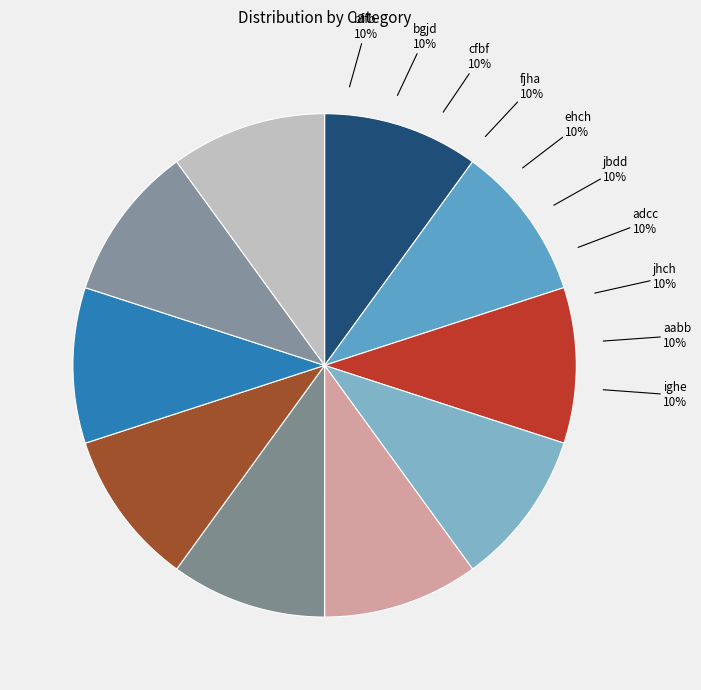

What percentage is the aabb slice, to the nearest percent?

10%